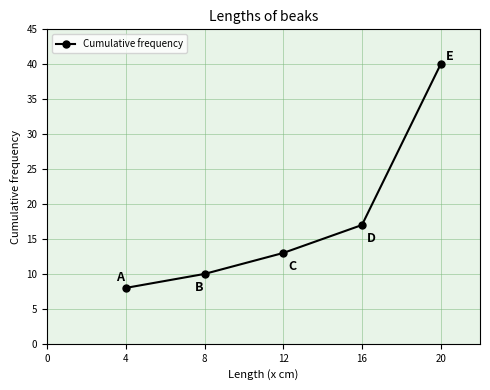

Rank the categories by value from highest to lowest.

20, 16, 12, 8, 4